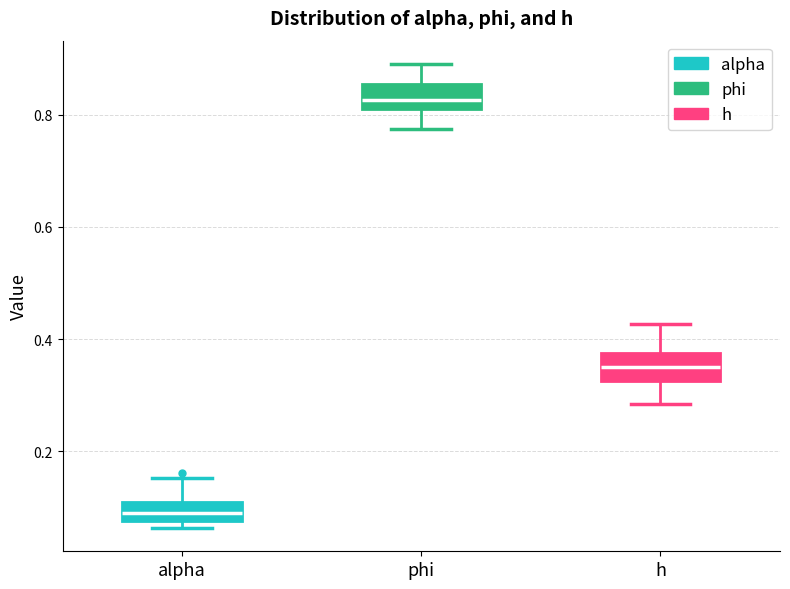

Reading left to right, read every box against the y-axis: the position of its median line, the range the box covers, and the ends of its whiskers. The values are not printed on the chart, so give them approximately, as read against the axis.

alpha: median 0.08 (inside the box), box 0.08 to 0.10, whiskers 0.06 to 0.16
phi: median 0.82, box 0.80 to 0.86, whiskers 0.78 to 0.90
h: median 0.36, box 0.32 to 0.38, whiskers 0.28 to 0.42